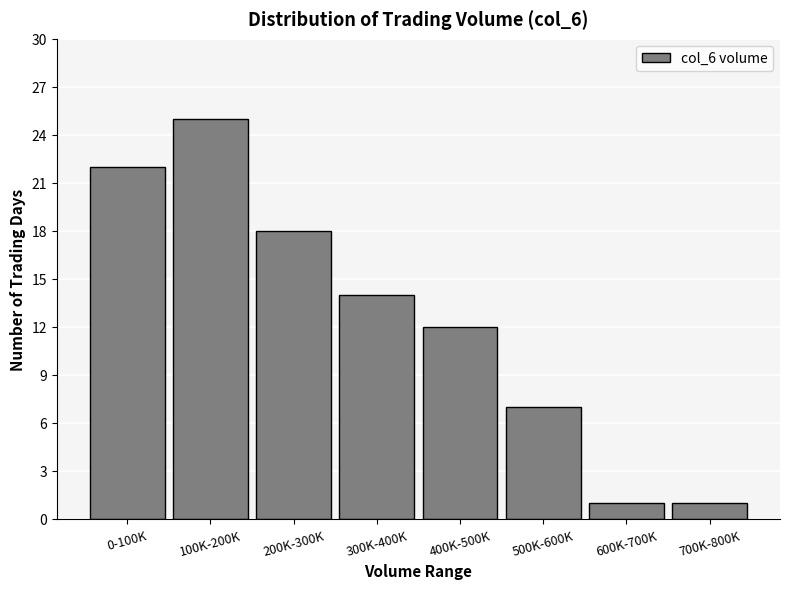

Reading right to left, extract all data points from this chart.

1	1	7	12	14	18	25	22